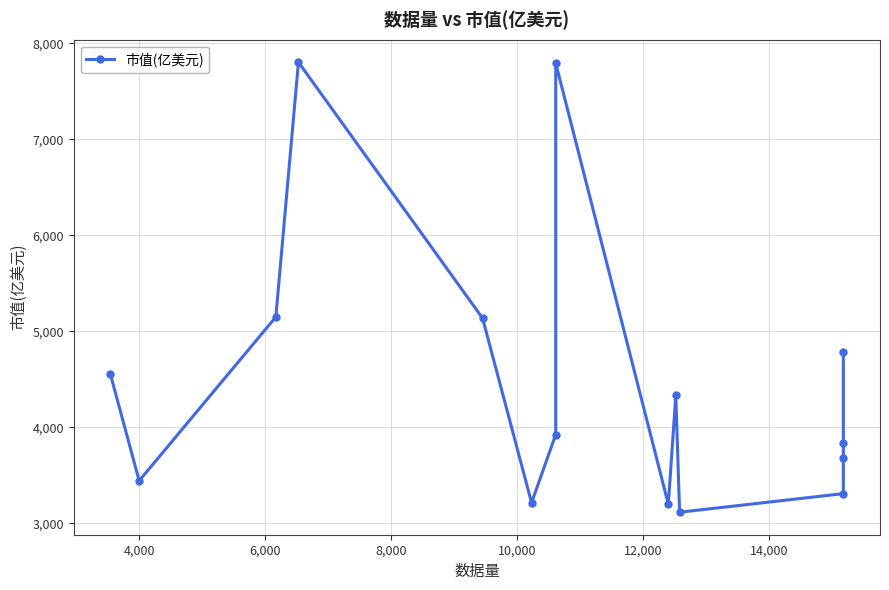

Does the chart display data point markers on the line(s)?

Yes